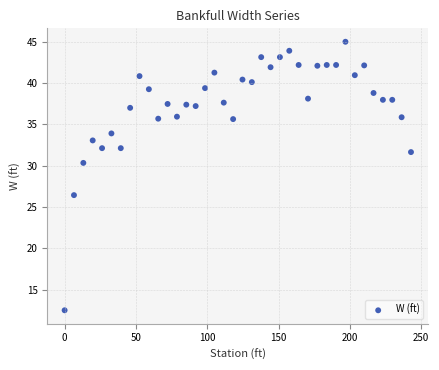

What Y value in the scatter plot is closest to 28?

26.4